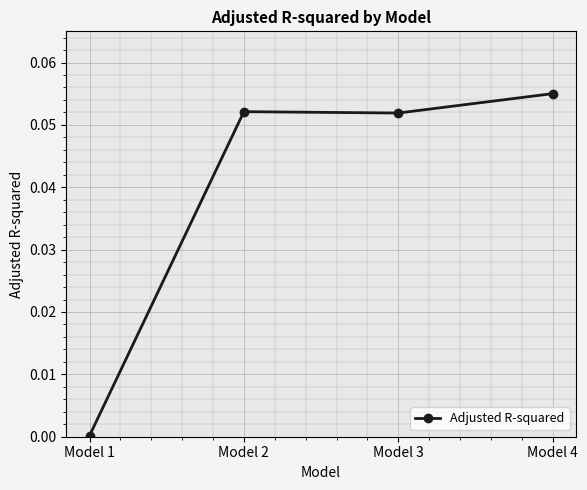

Where is the first local minimum?

Model 3